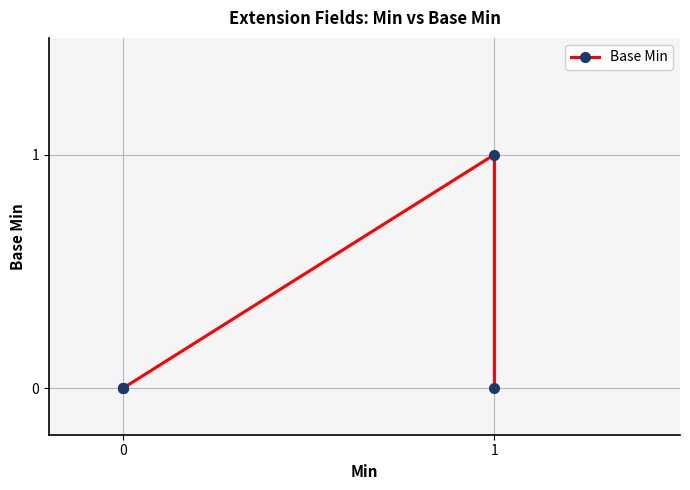

True or false: there are more than 1 points higher than both neighbors.

False